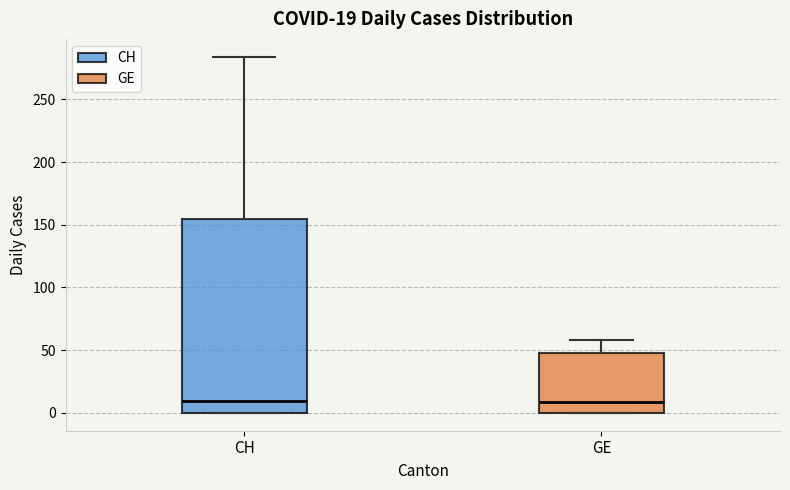

Comparing the boxes themselves (not the whiskers), which one is the tallest?

CH